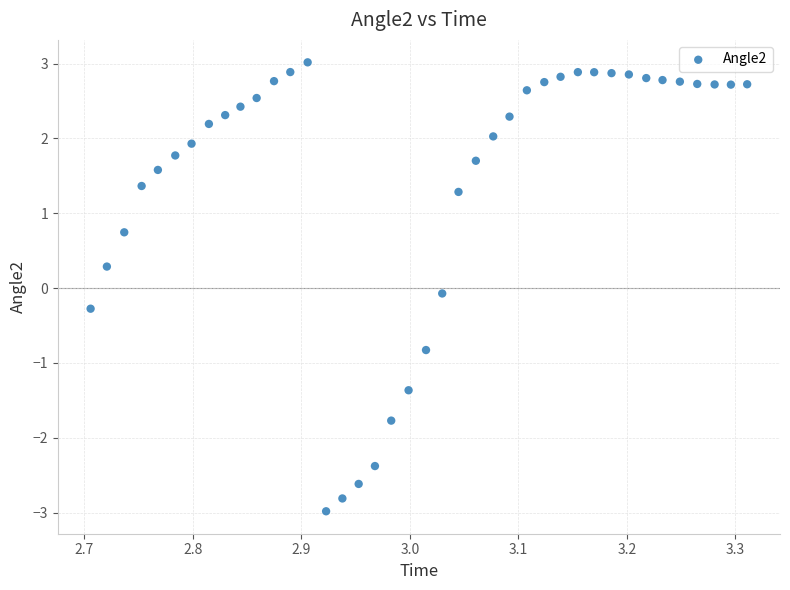

What is the range of X values (max minus min)?

0.6